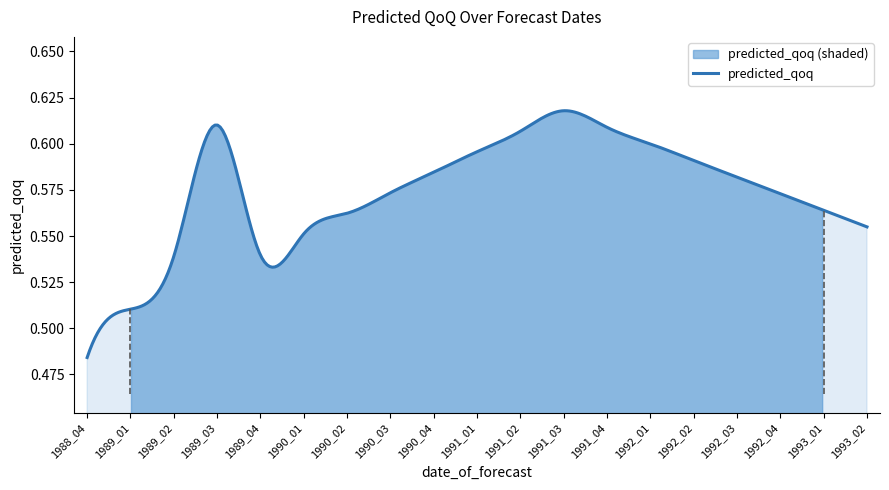

How many values are between 0 and 1?

19